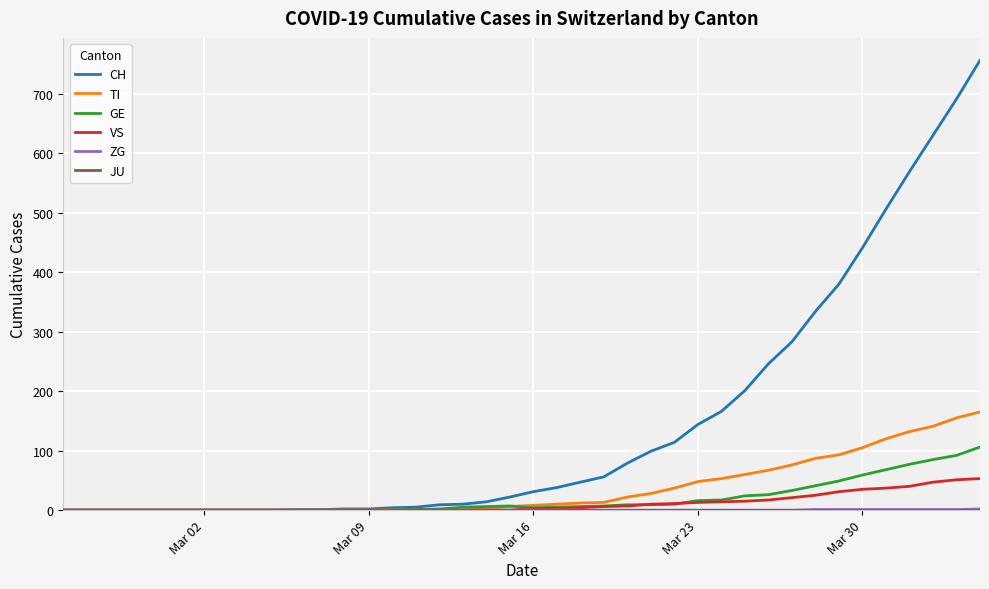

What is the maximum value shown in the chart?

756